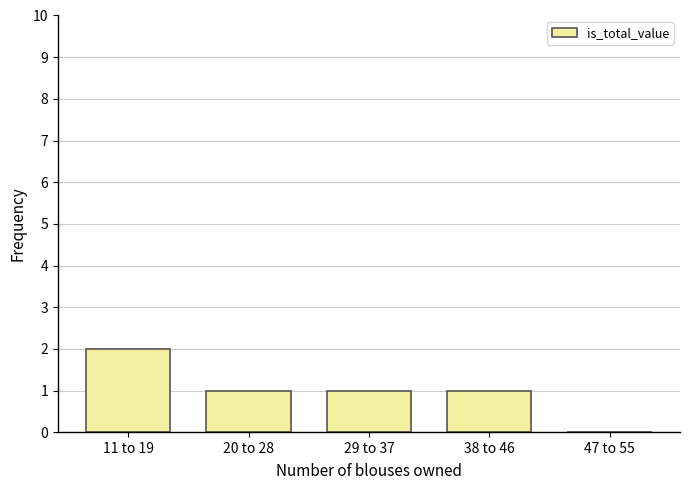

Reading right to left, list all the values displayed in this chart.

47 to 55=0	38 to 46=1	29 to 37=1	20 to 28=1	11 to 19=2